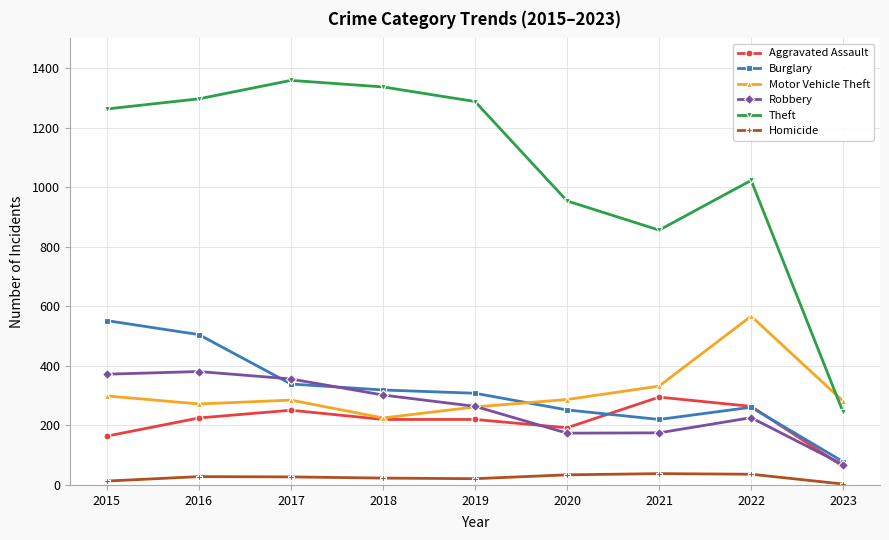

Count the number of categories in the chart.

9